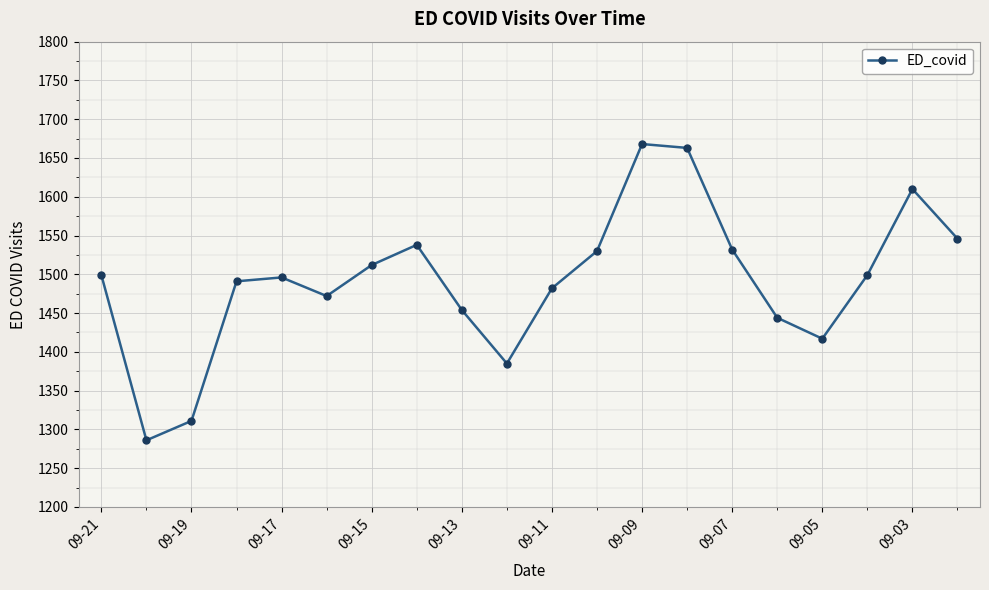

What is the value of the 20th point from the left?

1546